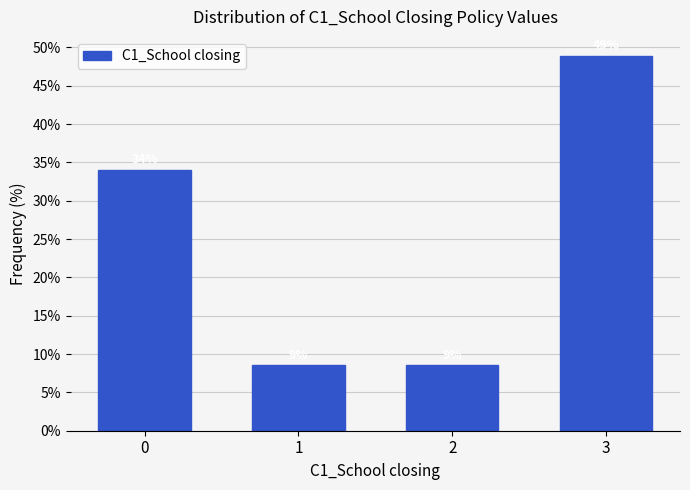

The value at 0 is 34.0. True or false?

True